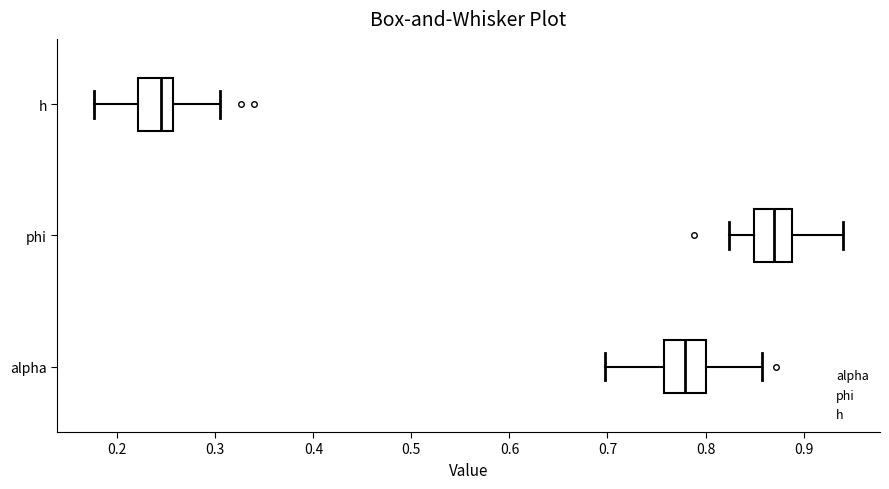

Reading bottom to top, read every box against the x-axis: the position of its median line, the range the box covers, and the ends of its whiskers. The values are not printed on the chart, so give them approximately, as read against the axis.

alpha: median 0.78, box 0.76 to 0.80, whiskers 0.70 to 0.86
phi: median 0.87, box 0.85 to 0.89, whiskers 0.82 to 0.94
h: median 0.24, box 0.22 to 0.26, whiskers 0.18 to 0.31